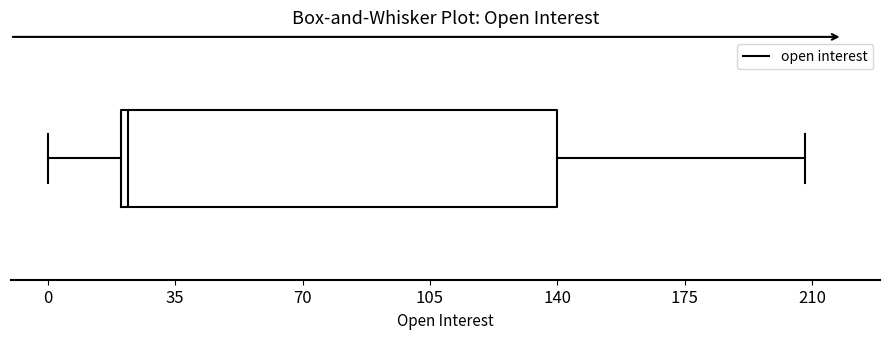

Transcribe this box plot: give where the median line is, the range the box spans, and where the two whiskers end, as read against the x-axis. The values are not printed on the chart, so give them approximately, as read against the axis.

median 20 (just right of the box's left edge), box 20 to 140, whiskers 0 to 210